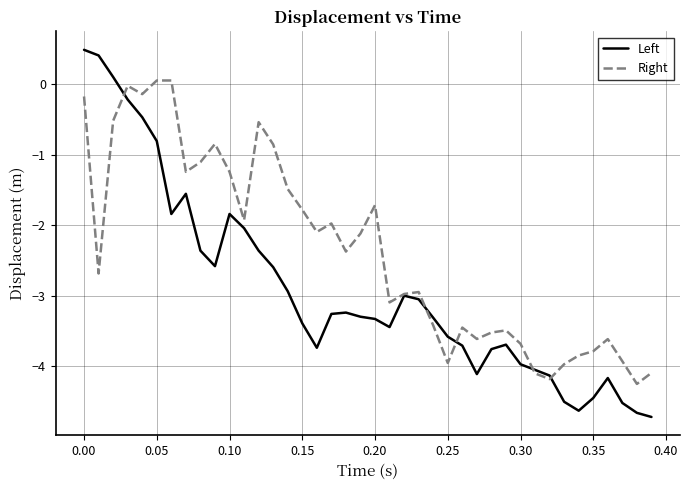

Rank the series by their maximum value, from lowest to highest.

Right, Left